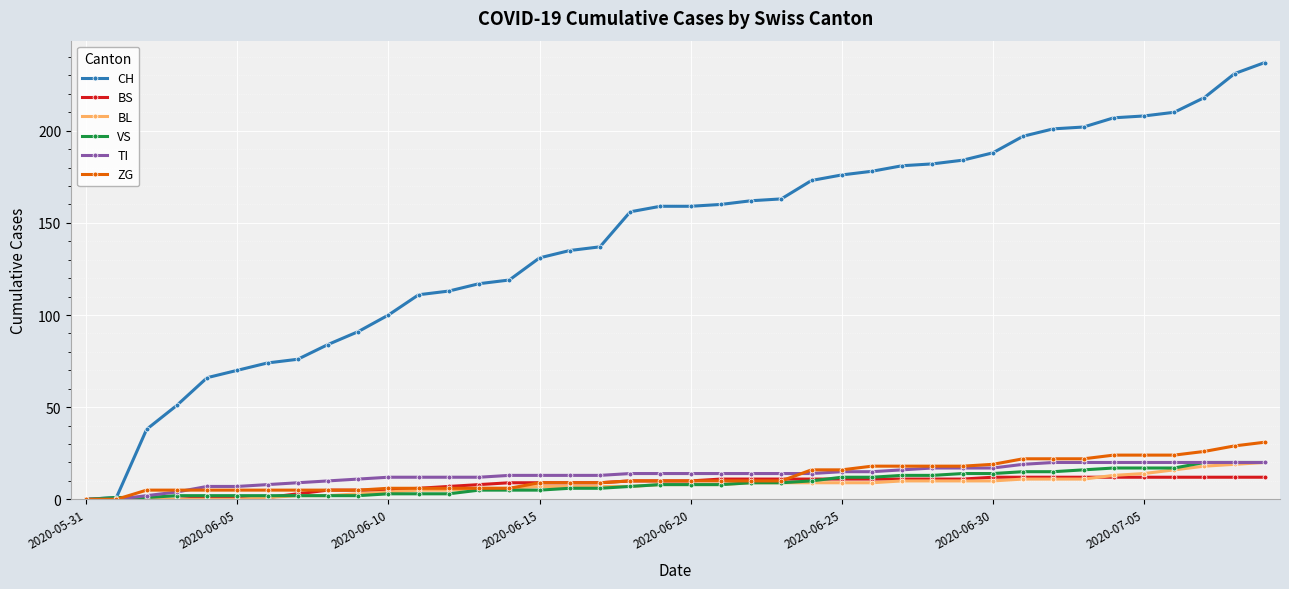

Which series has the largest total across all categories?

CH